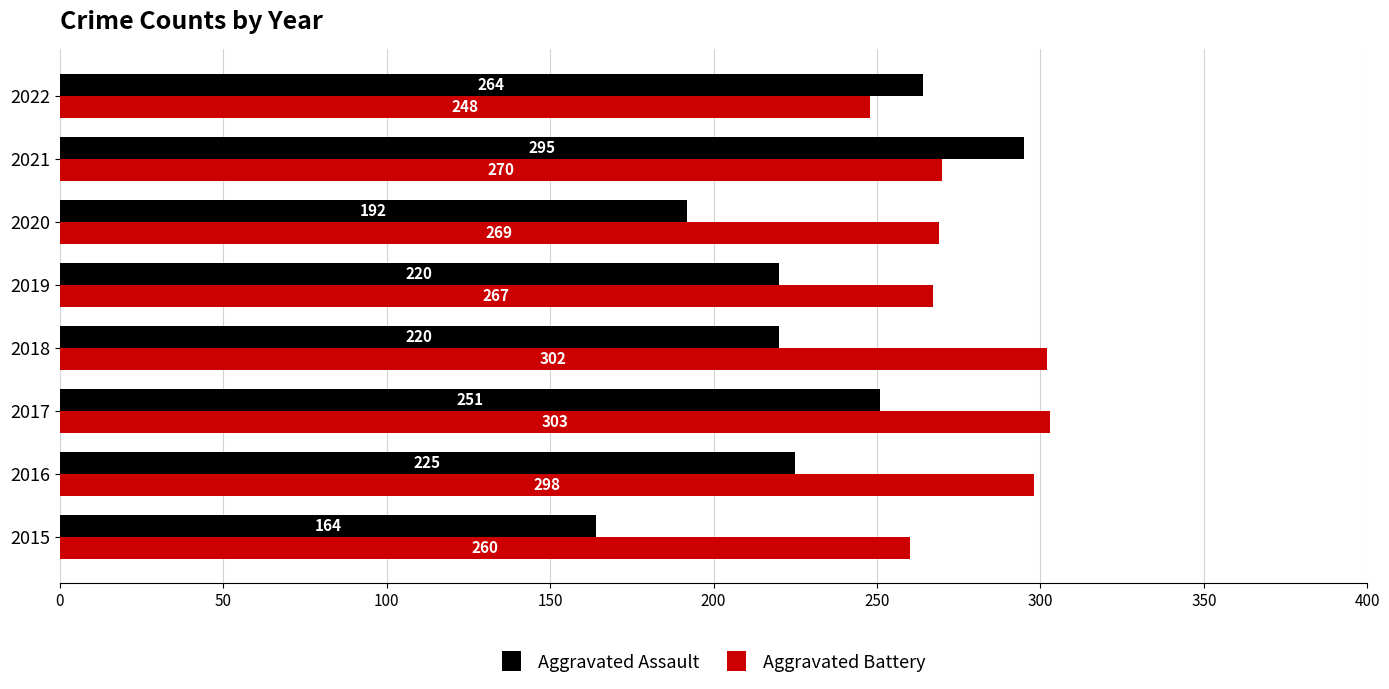

What is the average value of the Aggravated Assault series?

229